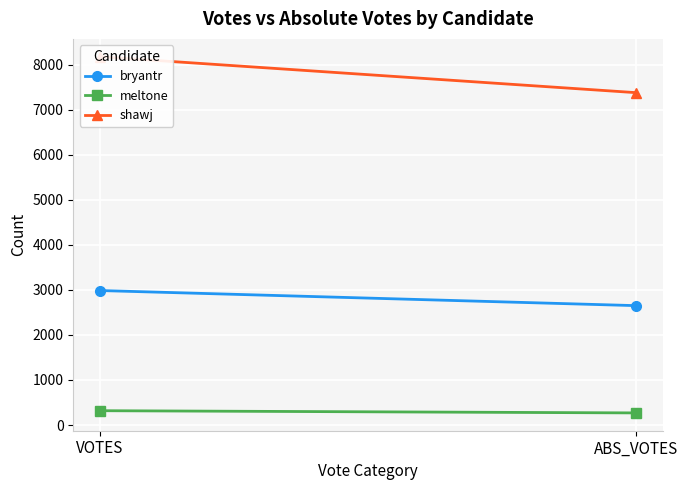

How many lines are shown in the chart?

3